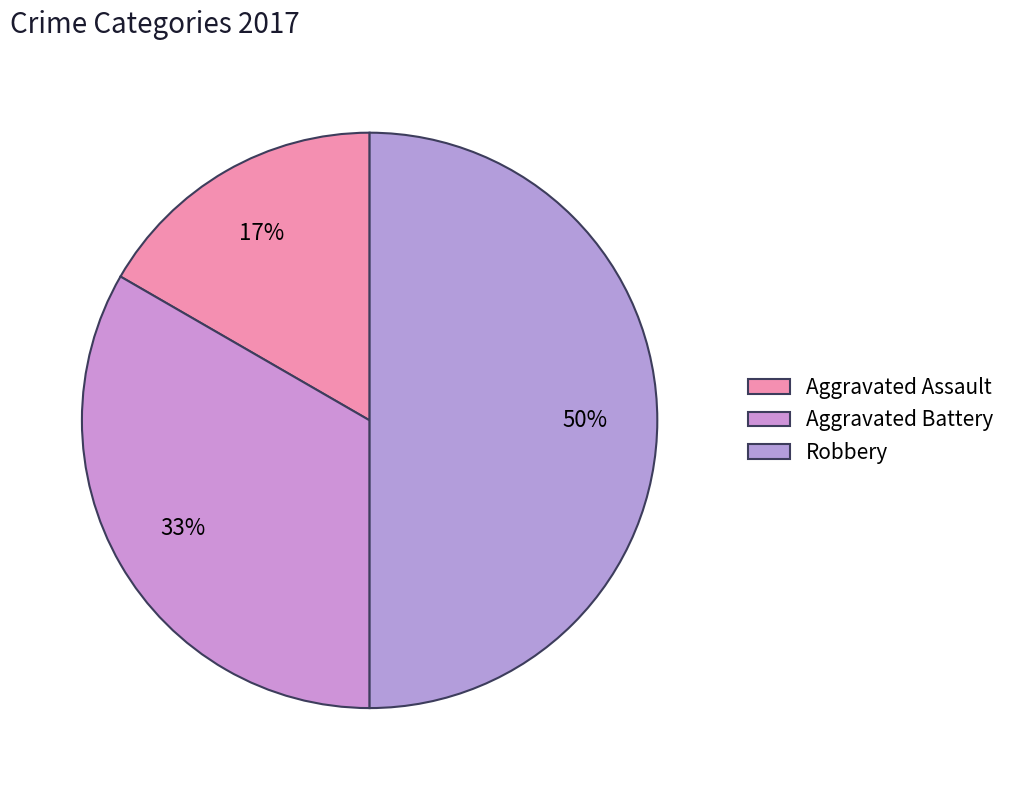

Which category has the smallest portion of the pie?

Aggravated Assault